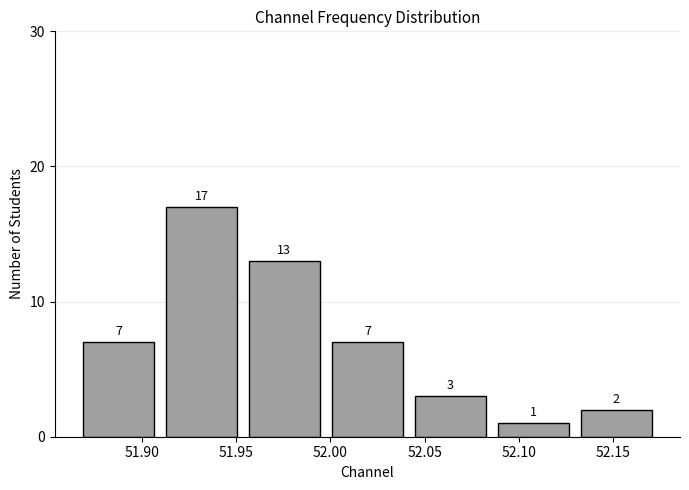

Over which range of the x-axis is the bar tallest?

51.910 to 51.955